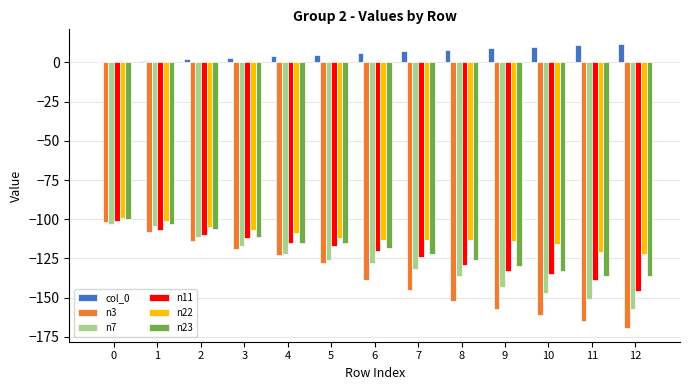

Is it true that n22 equals -52 at 10?

False